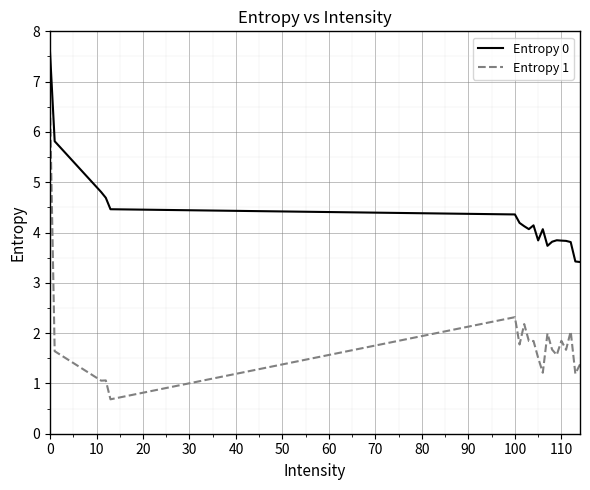

What is the difference between the maximum and minimum values in the Entropy 0 series?

4.2